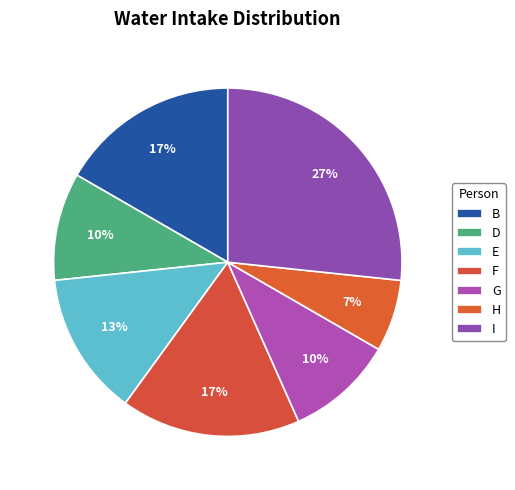

What is the ratio of the value at H to the value at B?

0.4